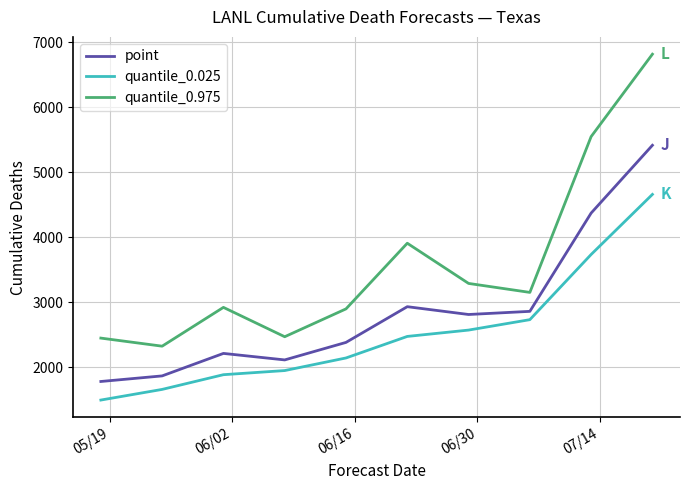

What is the minimum value for quantile_0.025?

1496.5